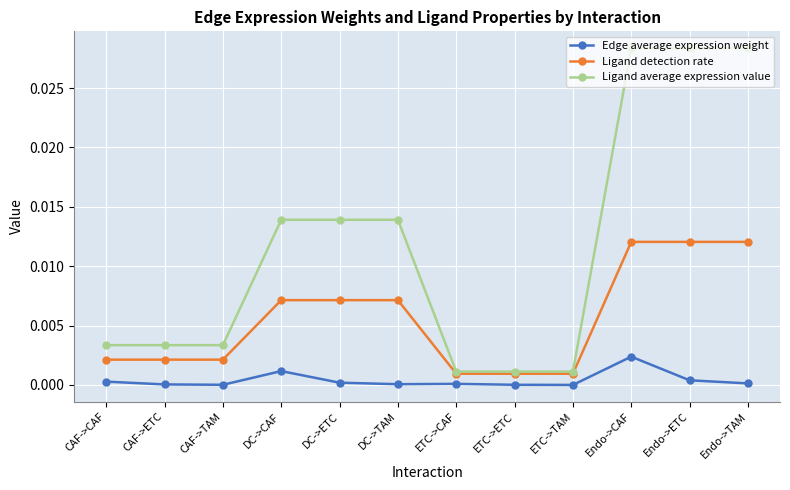

At how many categories does at least one series exceed 0?

12